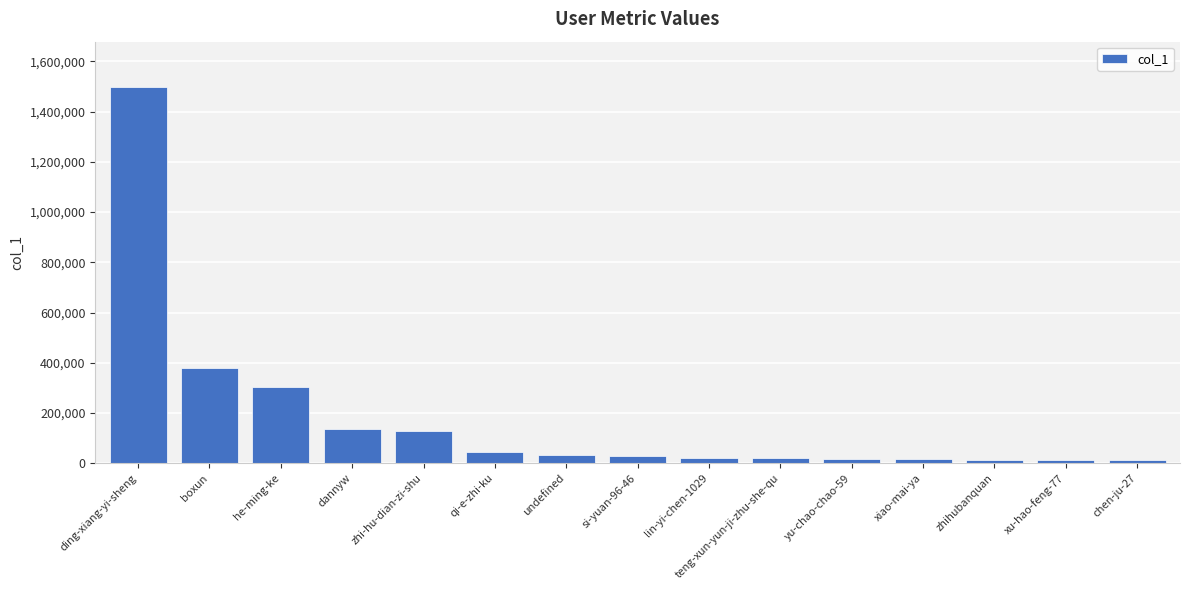

What is the minimum value shown in the chart?

12218